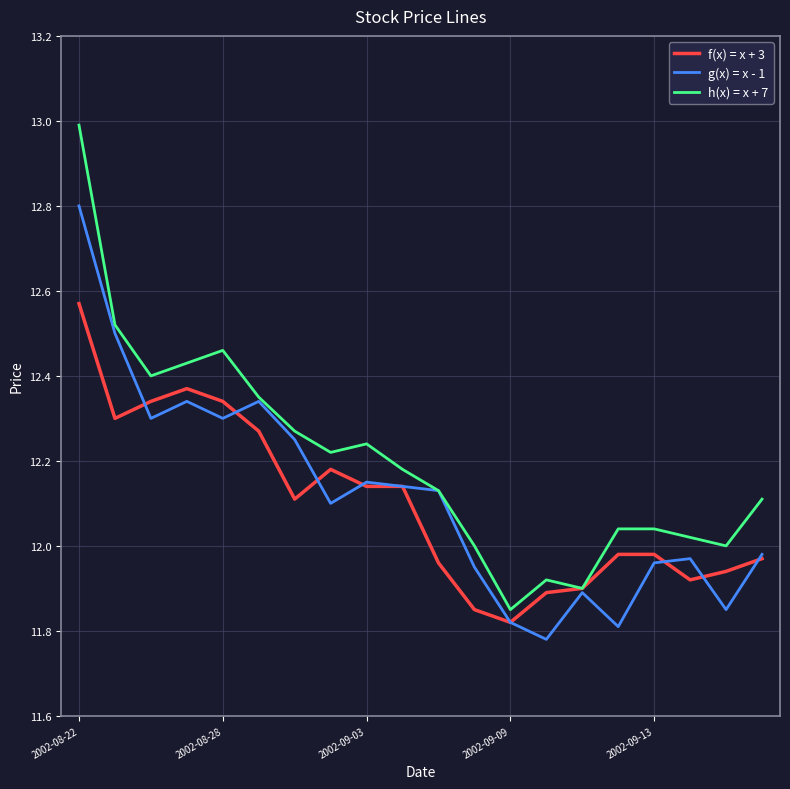

Rank the series by their maximum value, from lowest to highest.

f(x) = x + 3, g(x) = x - 1, h(x) = x + 7